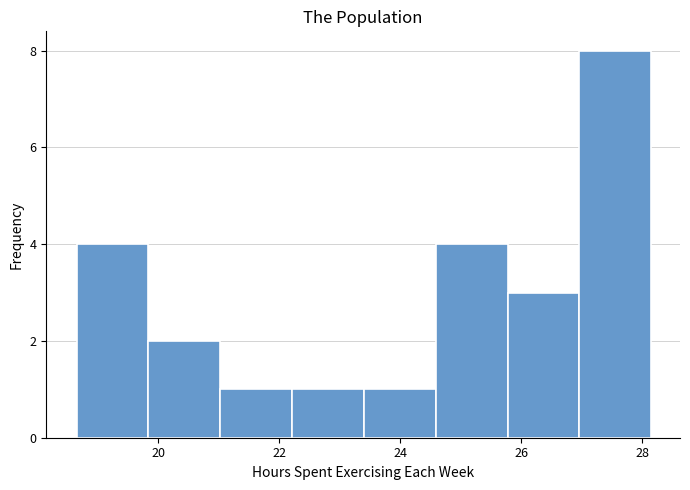

Reading left to right, transcribe this chart: for each bar, give the range it covers on the x-axis and its height. Neither the bar edges nor the heights are printed on the chart, so give them approximately, as read against the axes.

18.6 to 19.8: 4
19.8 to 21.0: 2
21.0 to 22.2: 1
22.2 to 23.4: 1
23.4 to 24.6: 1
24.6 to 25.8: 4
25.8 to 27.0: 3
27.0 to 28.2: 8